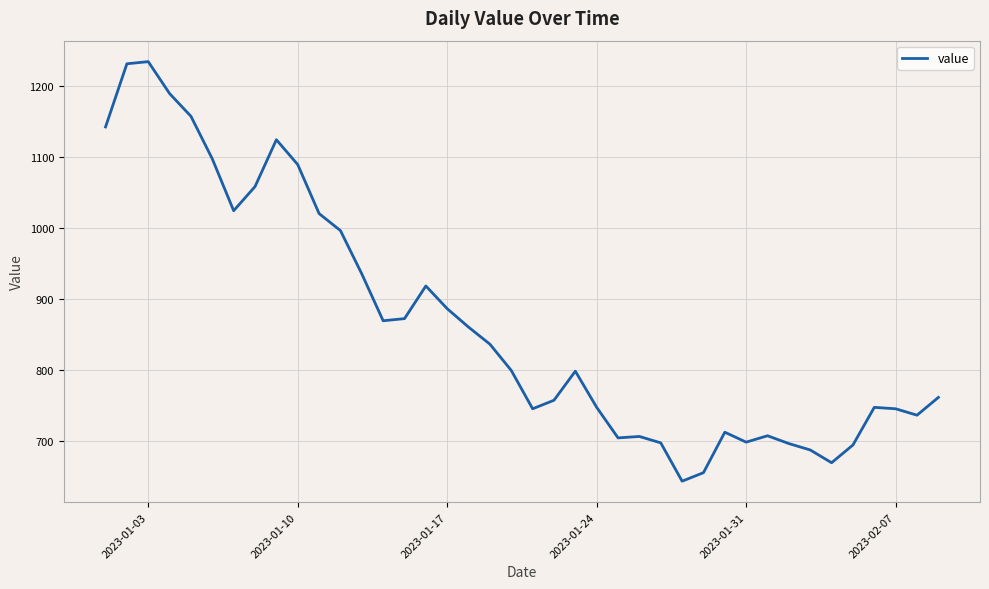

Is this an area chart (filled region under the line)?

No